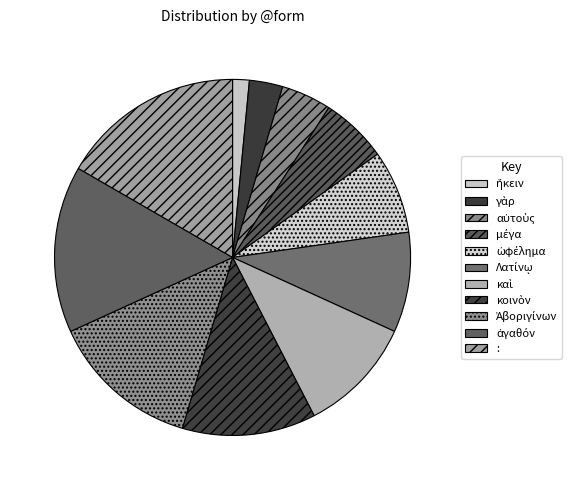

Is it true that Ἀβοριγίνων is 6% of the pie?

False